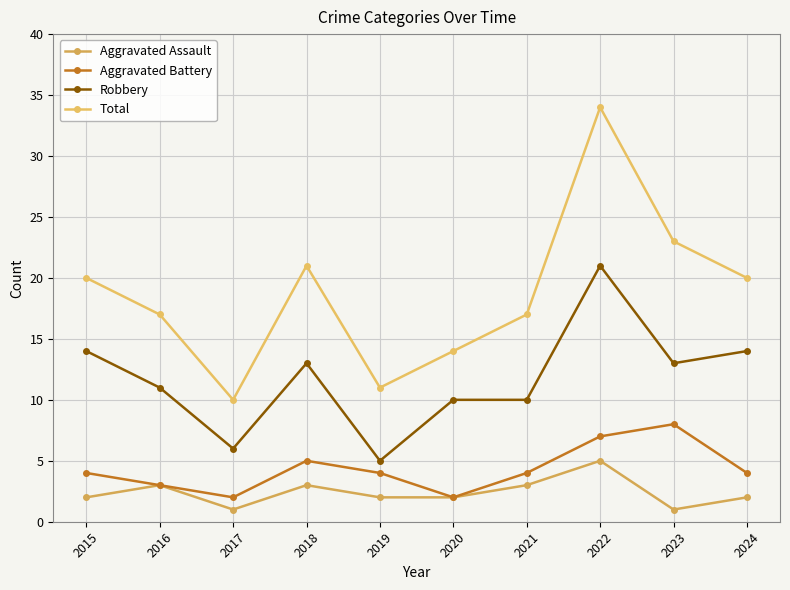

List the series in order of their peak value, lowest first.

Aggravated Assault, Aggravated Battery, Robbery, Total